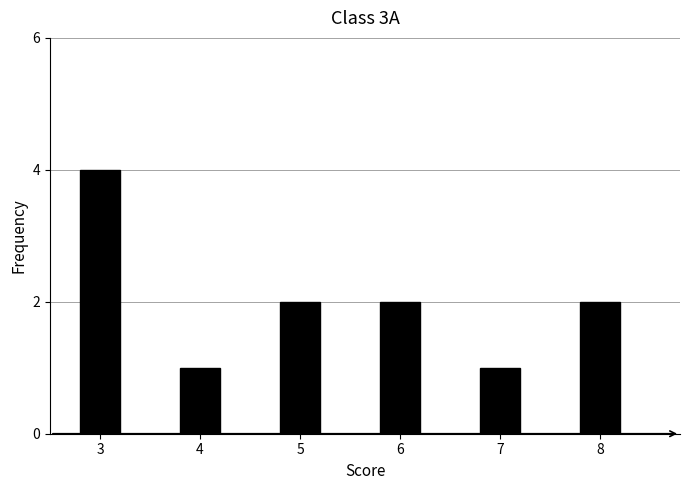

Reading right to left, list all the values displayed in this chart.

8=2	7=1	6=2	5=2	4=1	3=4